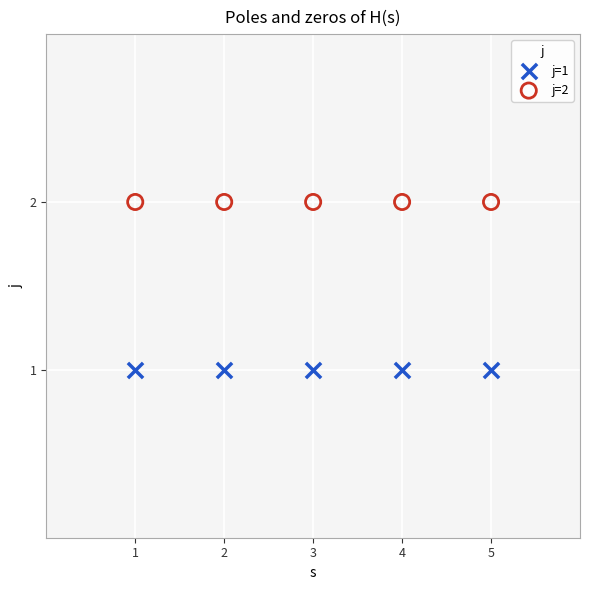

Across all data points, what is the average X value?

3